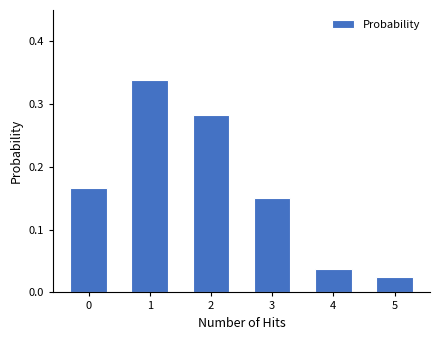

Between 5 and 3, which is larger?

3